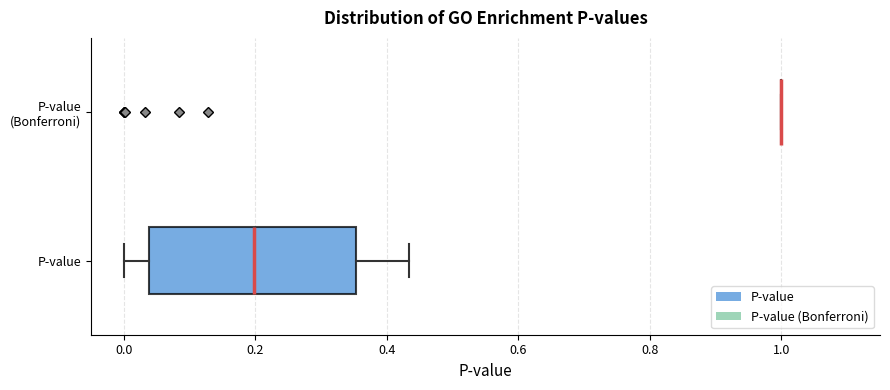

Which box is the widest, from its left edge to its right edge?

P-value